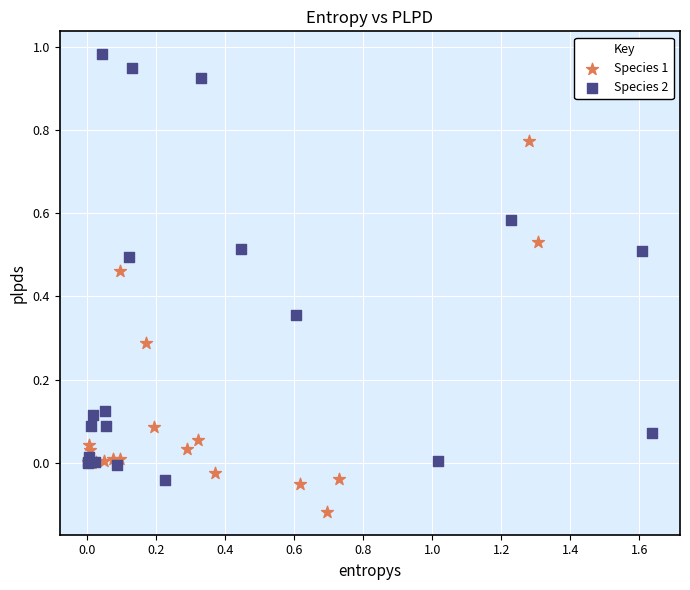

Which series reaches the maximum Y coordinate?

Species 2